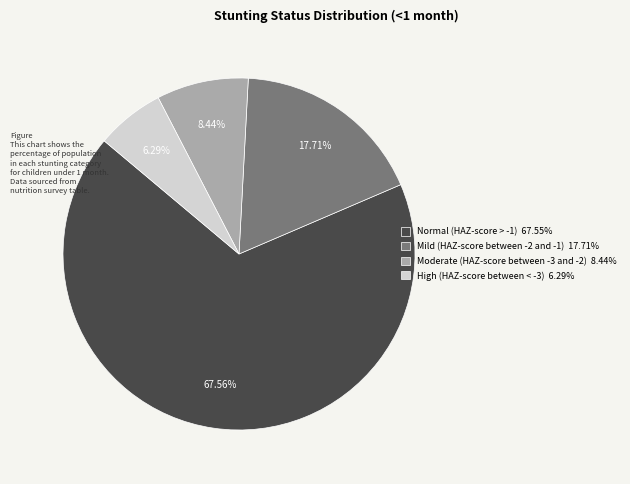

What is the largest slice in the pie chart?

Normal (HAZ-score > -1)